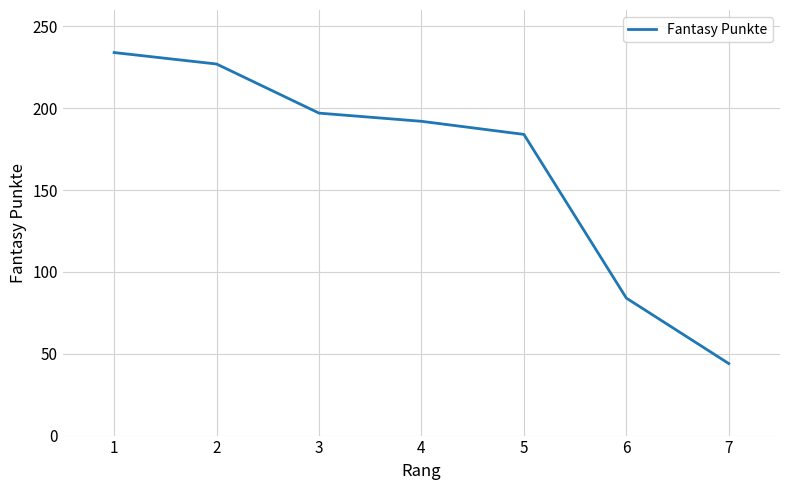

Reading left to right, extract all data points from this chart.

1=234	2=227	3=197	4=192	5=184	6=84	7=44